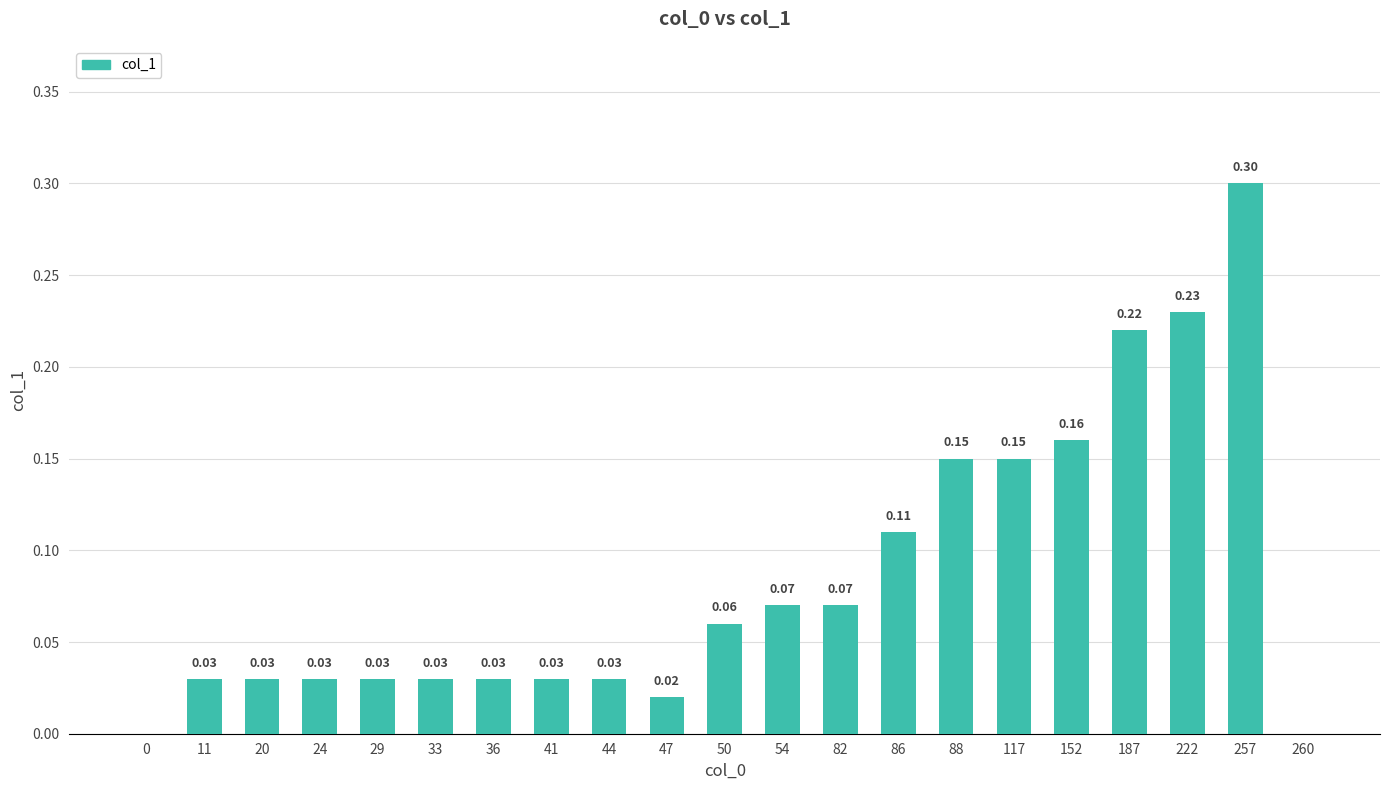

What is the sum of all values?

1.8